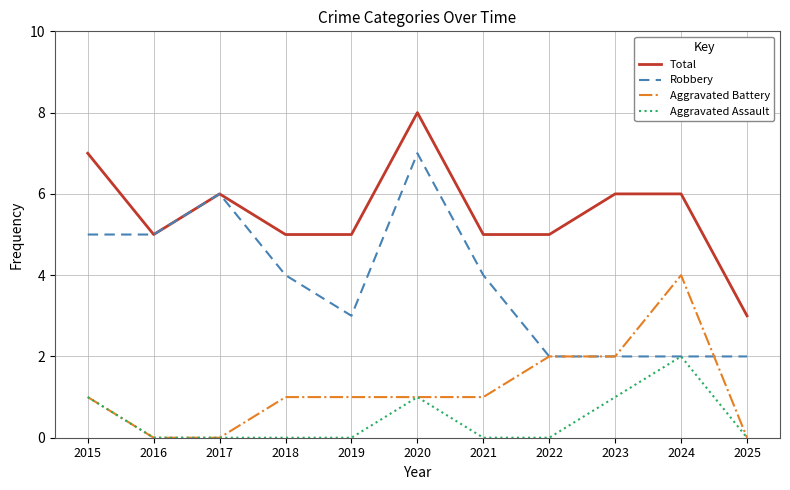

What is the sum of the Total values at 2025 and 2015?

10